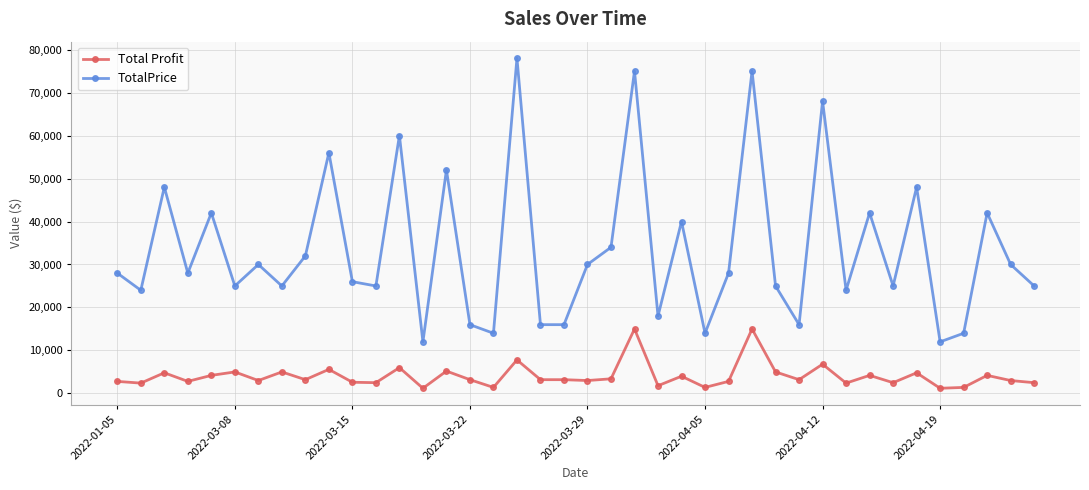

How many interior local peaks does the TotalPrice series have?

14